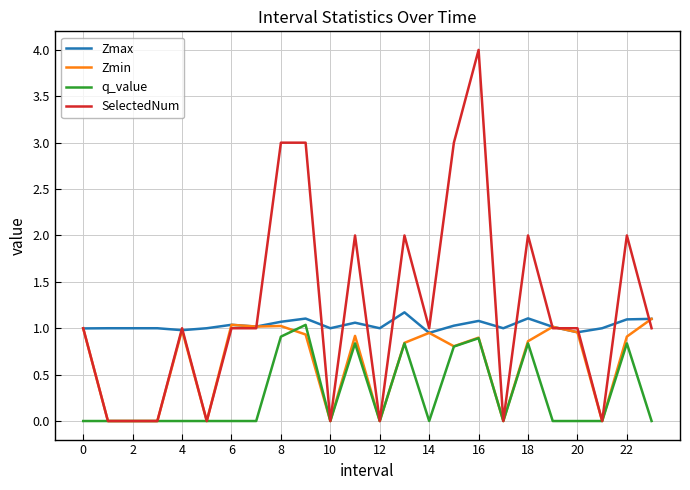

What is the difference between the second highest and second lowest values in the q_value series?

0.9